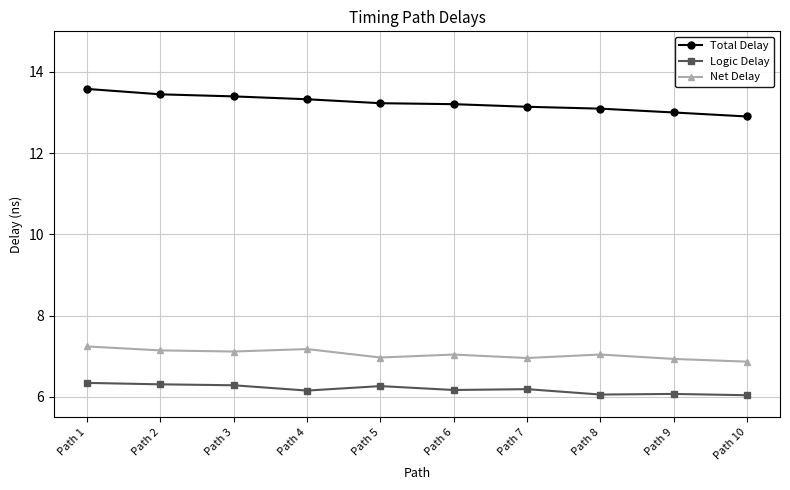

Which label corresponds to the largest value in the chart?

Path 1